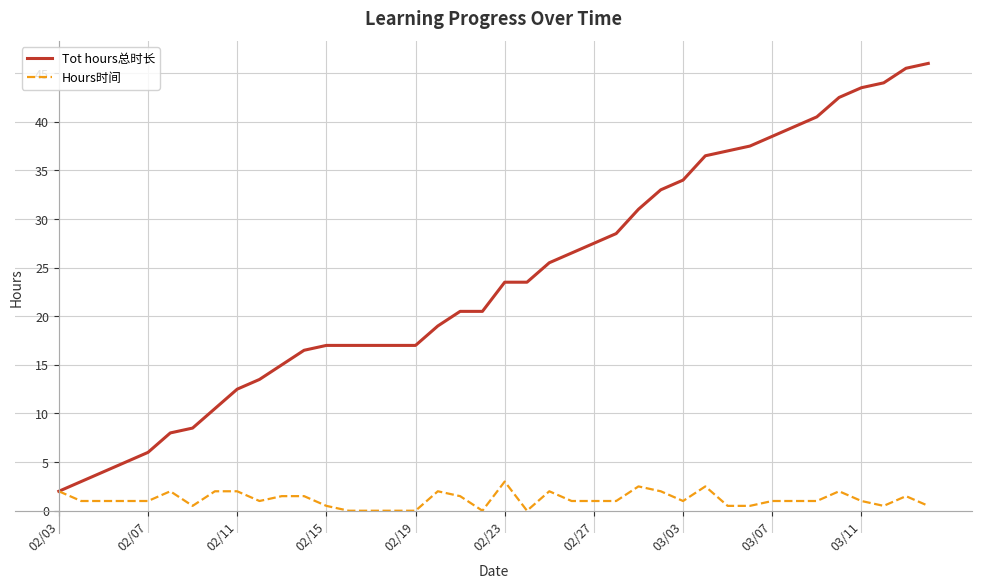

Which series has the largest total across all categories?

Tot hours总时长